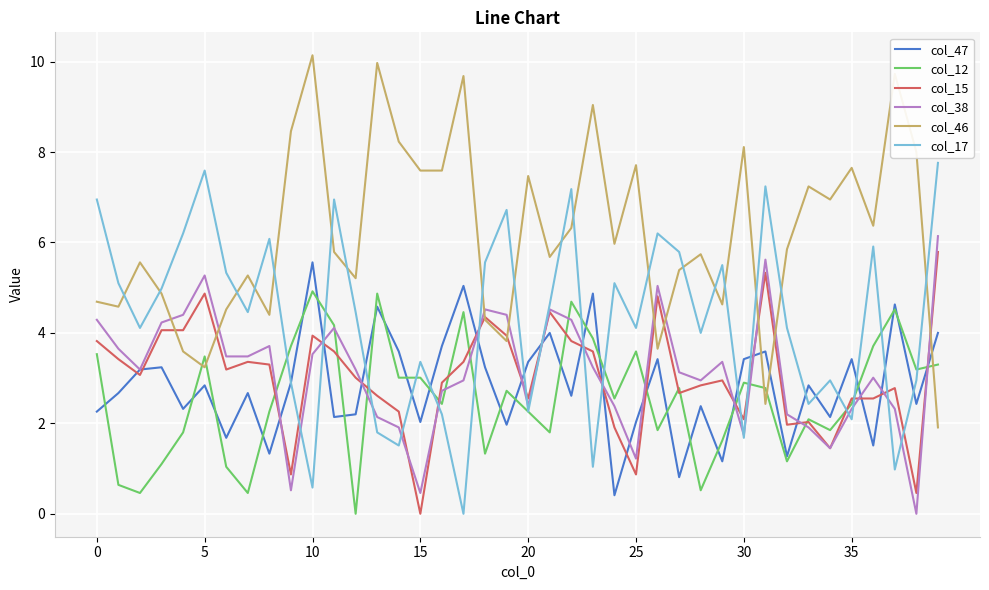

What is the maximum value for col_46?

10.1